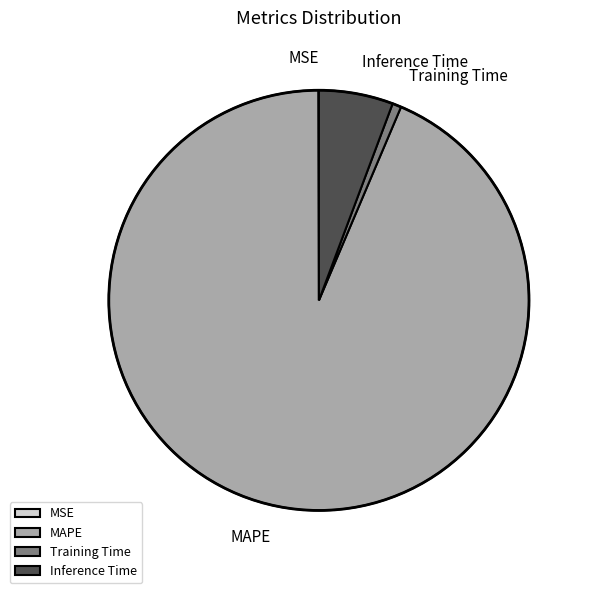

What is the largest slice in the pie chart?

MAPE